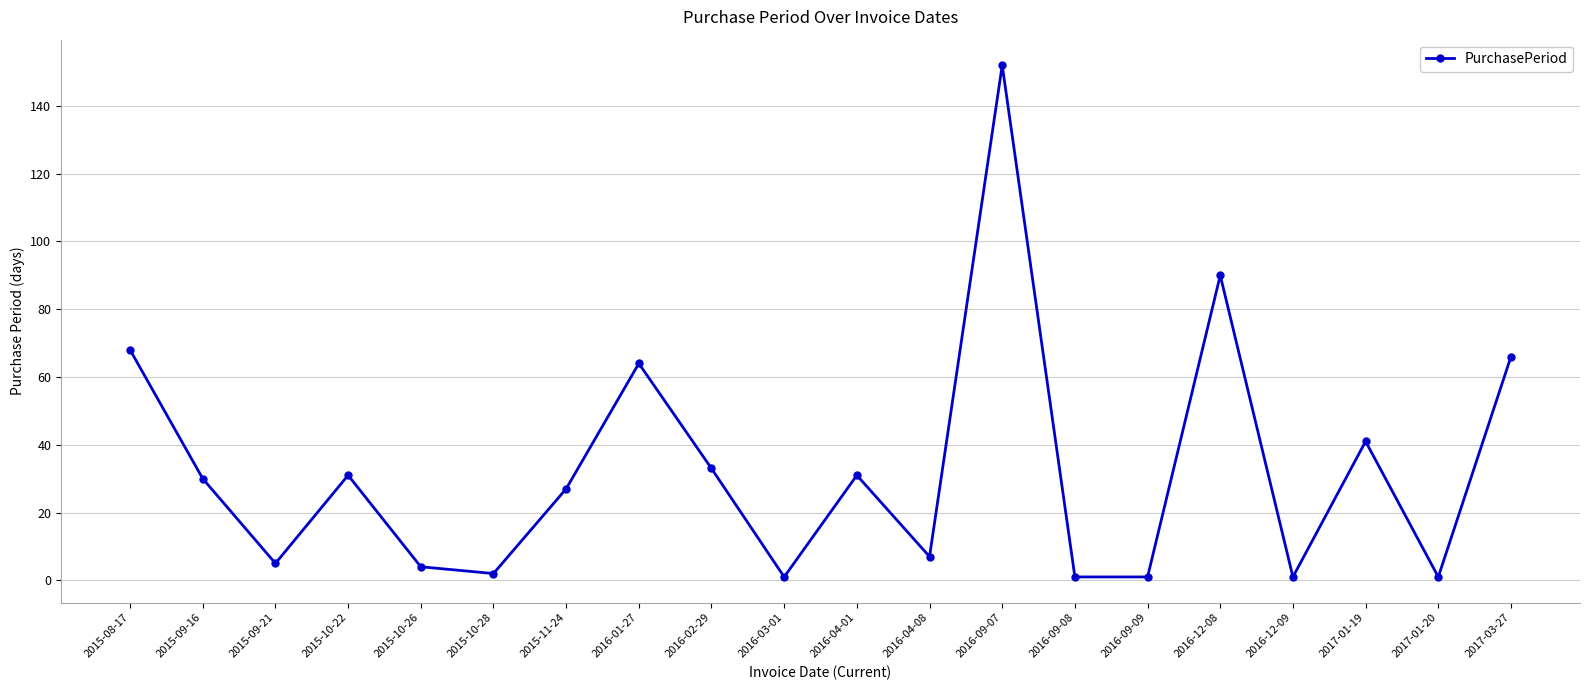

Read the value at 2016-04-01.

31